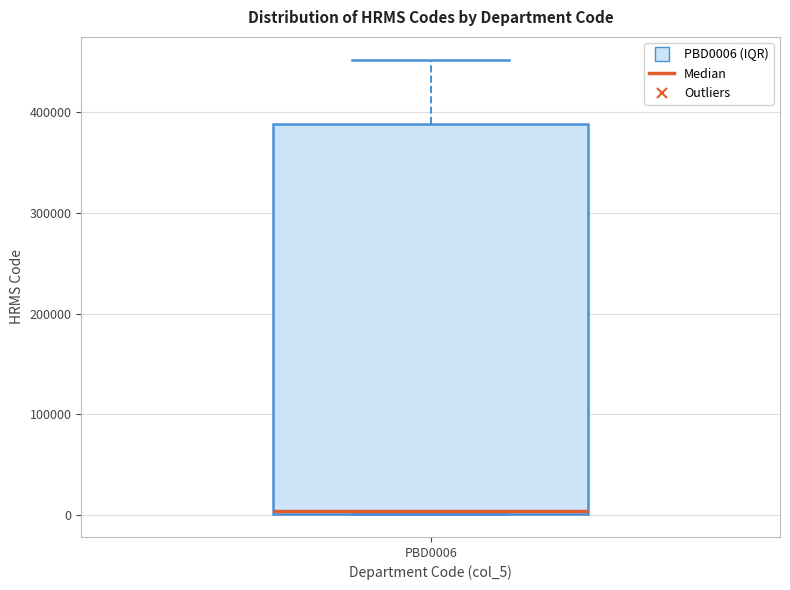

Read this box plot against the y-axis: the position of the median line, the range covered by the box, and the ends of both whiskers. The values are not printed on the chart, so give them approximately, as read against the axis.

median 0, box 0 to 390000, whiskers 0 to 450000